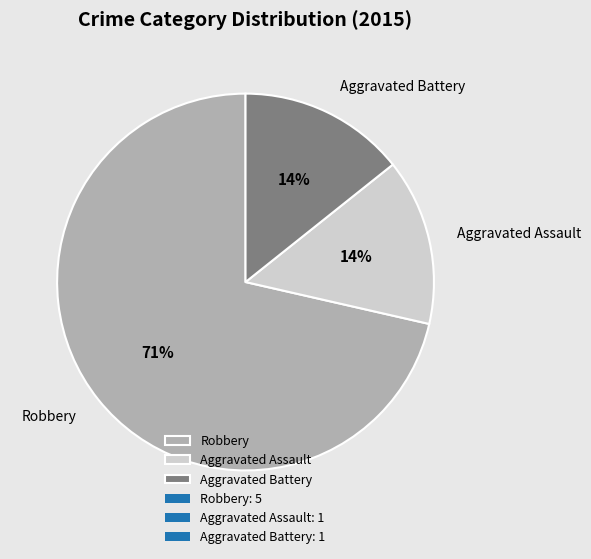

The Aggravated Assault slice represents 4% of the pie. True or false?

False